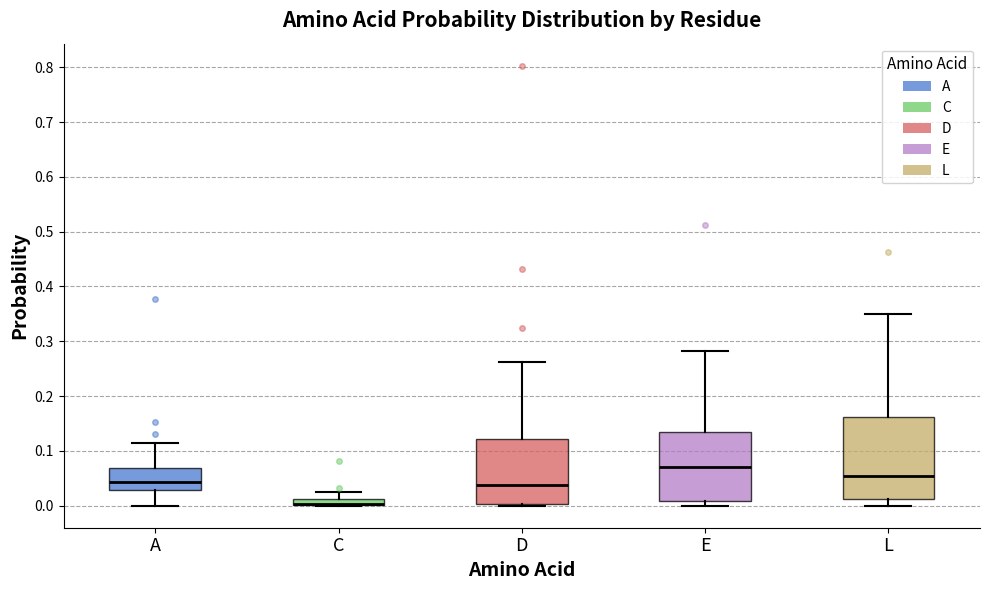

Where does the upper whisker of the box for C end on the y-axis? The values are not printed on the chart, so give them approximately, as read against the axis.

0.03